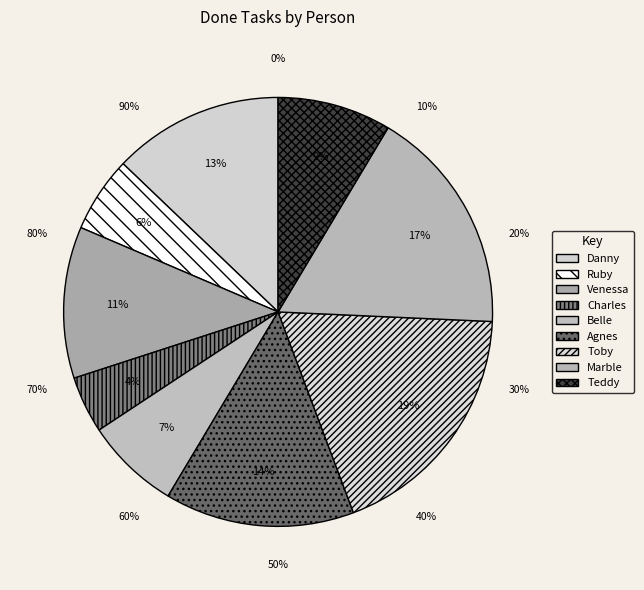

To the nearest percent, what portion does Toby represent?

19%